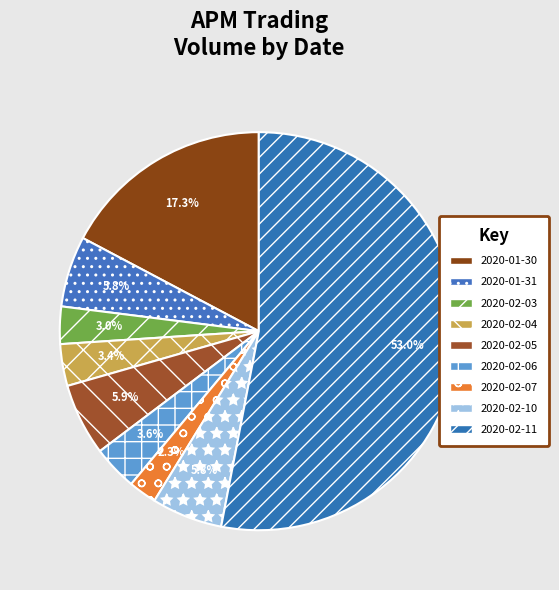

How many segments does this pie chart have?

9